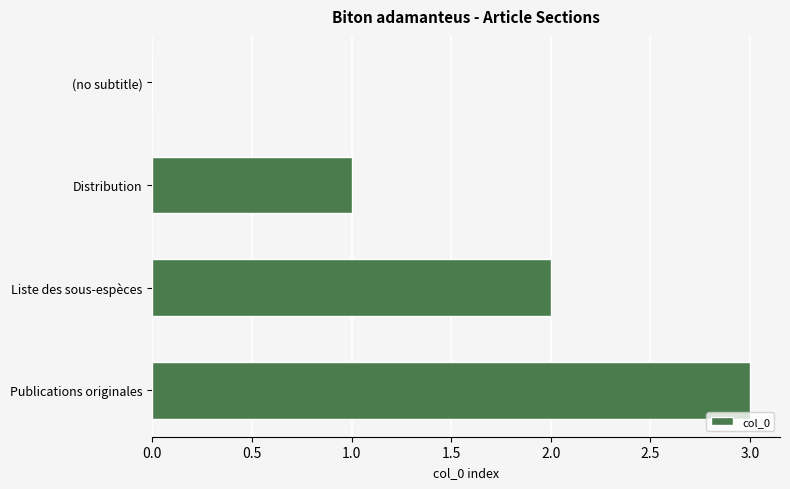

Which has a higher value, (no subtitle) or Publications originales?

Publications originales